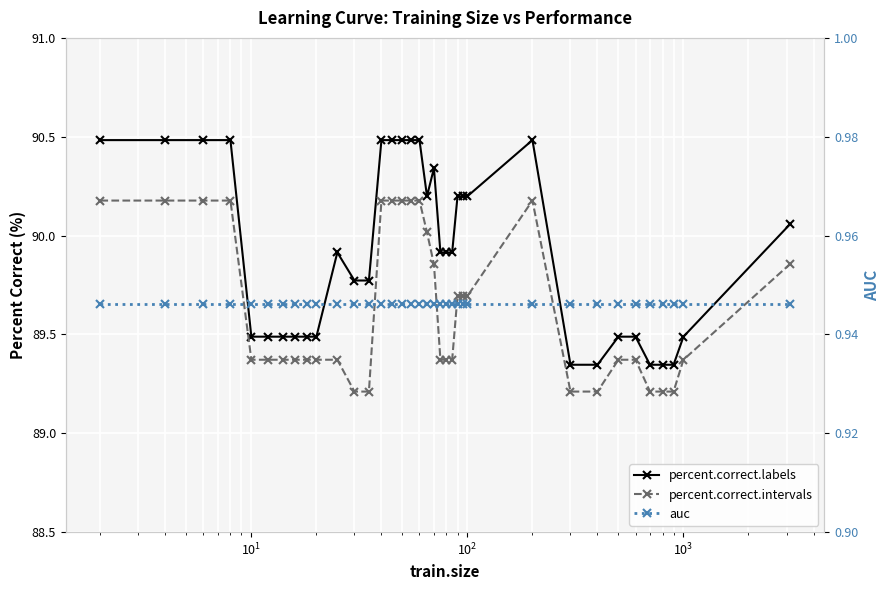

Is the value of percent.correct.labels at $\mathdefault{10^{2}}$ greater than the value of percent.correct.intervals at 7?

Yes